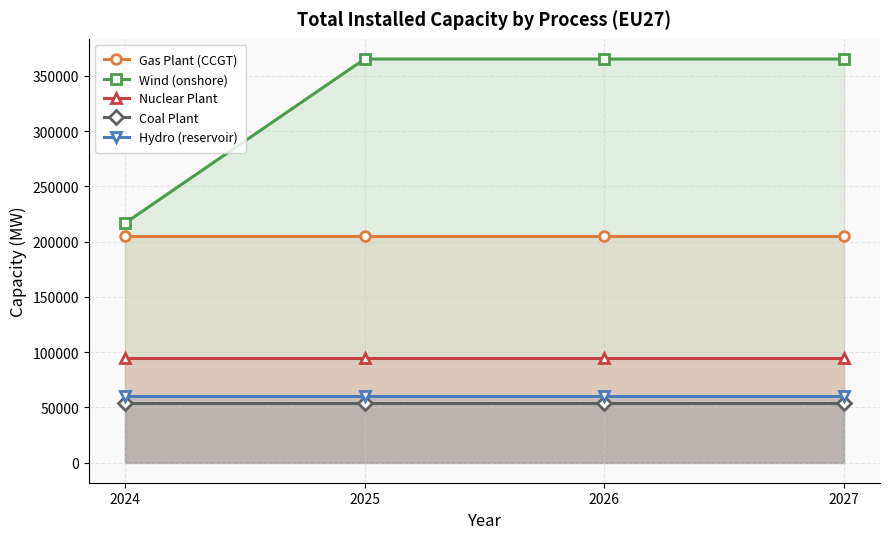

True or false: Nuclear Plant and Hydro (reservoir) intersect in this chart.

False